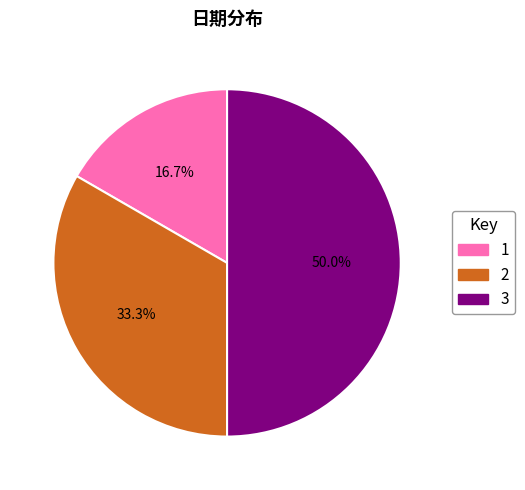

To the nearest percent, what portion does 1 represent?

17%